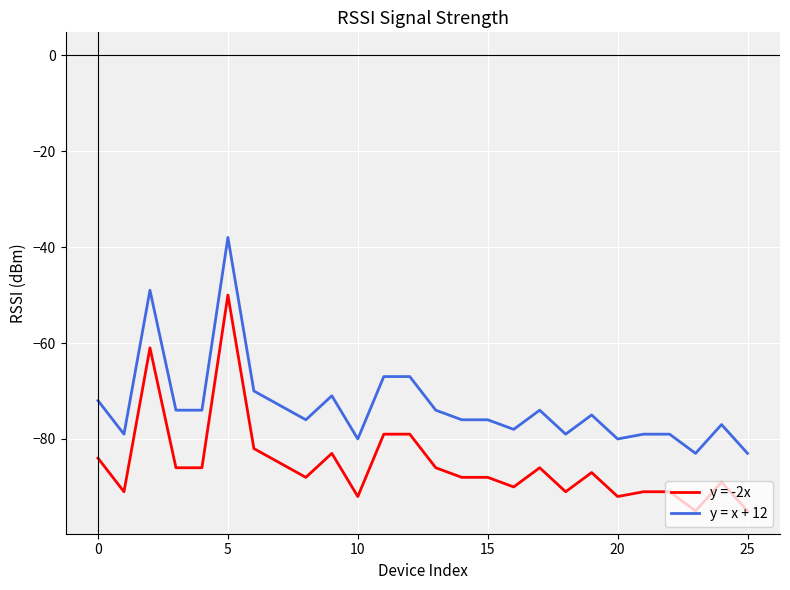

List the series in order of their peak value, lowest first.

y = -2x, y = x + 12